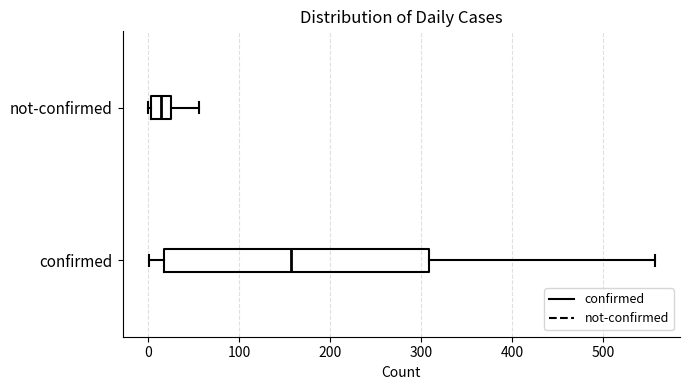

Reading bottom to top, transcribe this box plot: for each box, give where its median line is, the range the box spans, and where its two whiskers end, as read against the x-axis. The values are not printed on the chart, so give them approximately, as read against the axis.

confirmed: median 160, box 20 to 310, whiskers 0 to 560
not-confirmed: median 10, box 0 to 30, whiskers 0 to 60